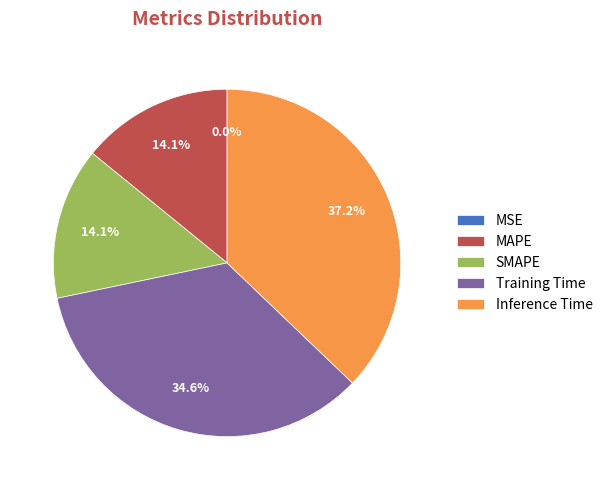

Is there a majority slice in this chart?

No